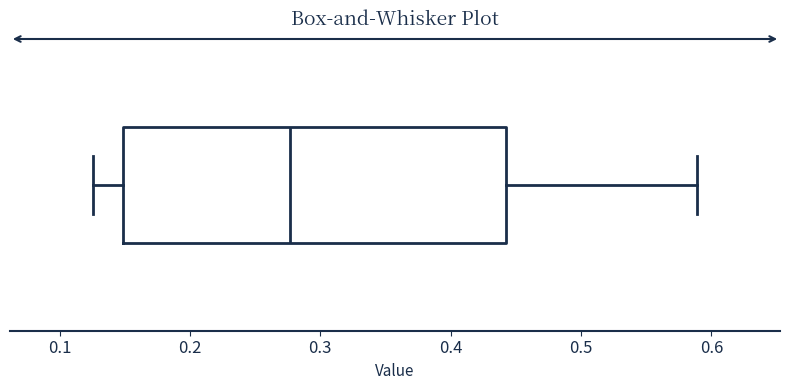

Where does the median line of the box sit on the x-axis? The values are not printed on the chart, so give them approximately, as read against the axis.

0.28